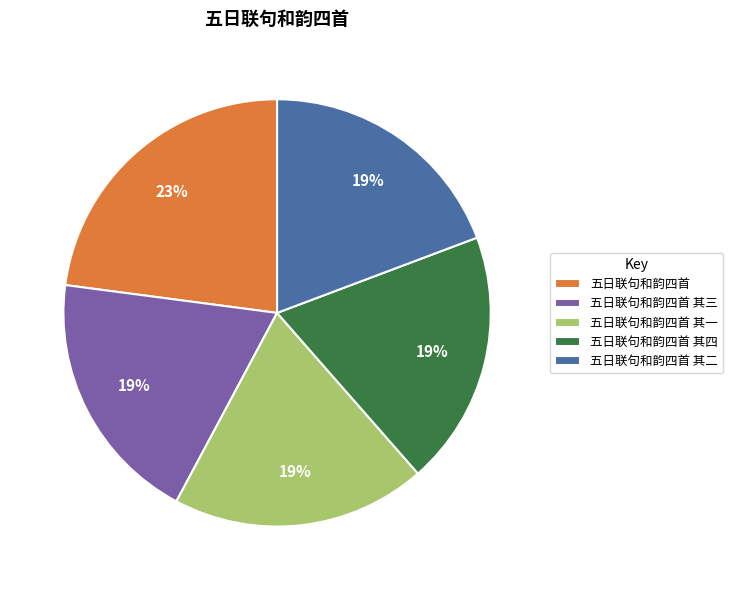

Is there any slice that represents more than half of the pie?

No